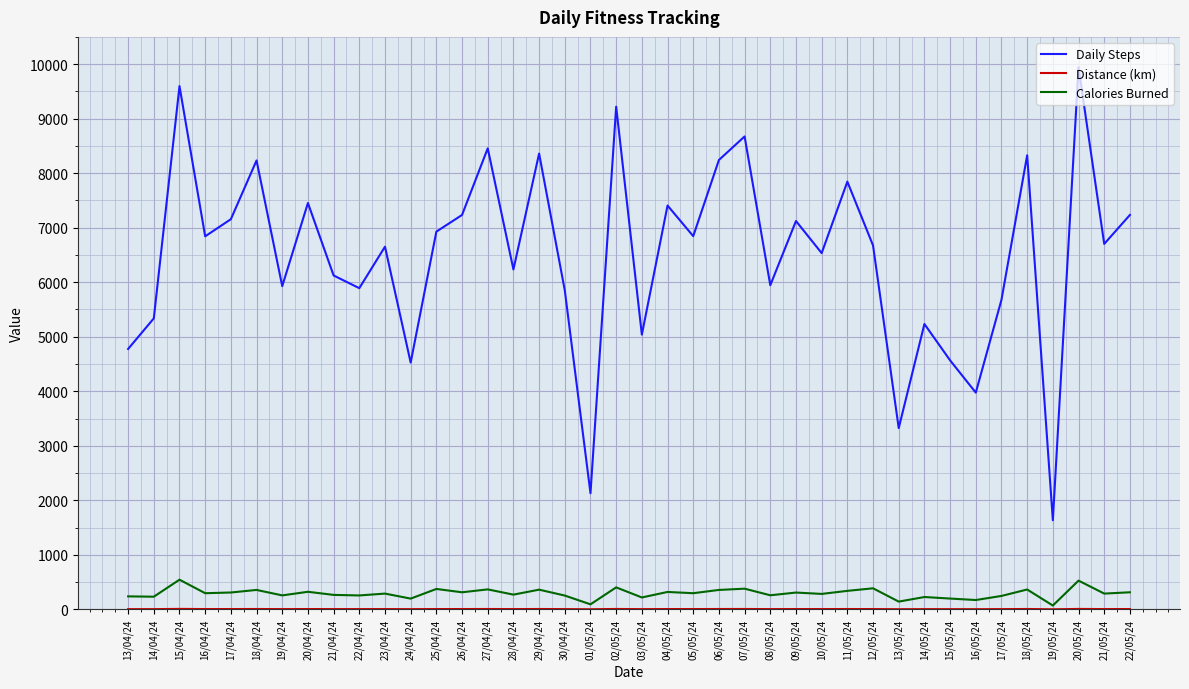

The value of Daily Steps at 09/05/24 is 1771.8. True or false?

False